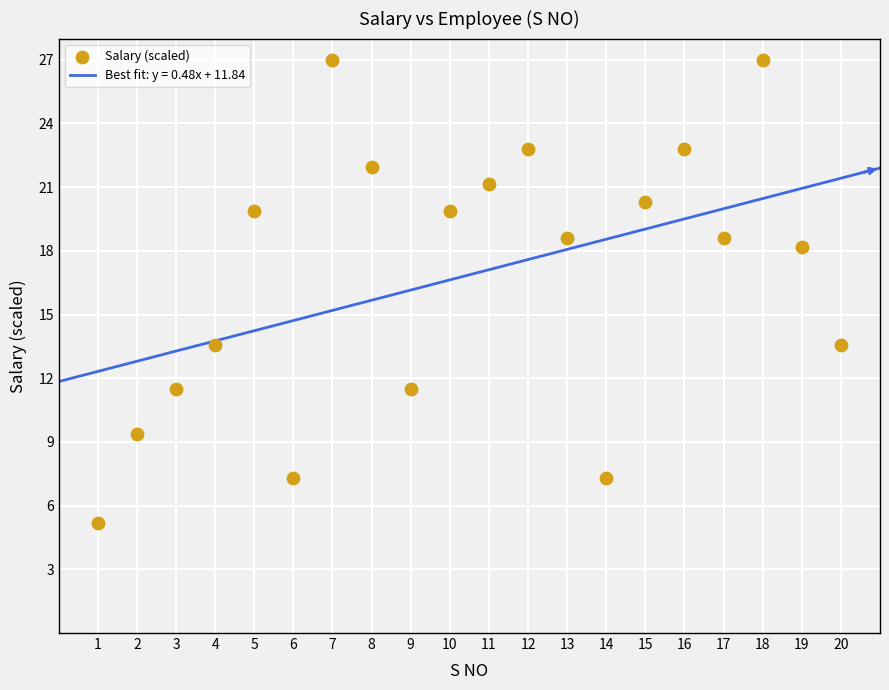

What is the range of Y values (max minus min)?

21.8